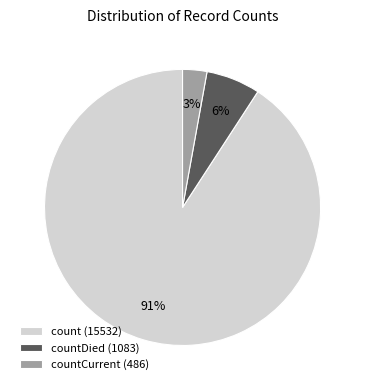

How many slices are in this pie chart?

3